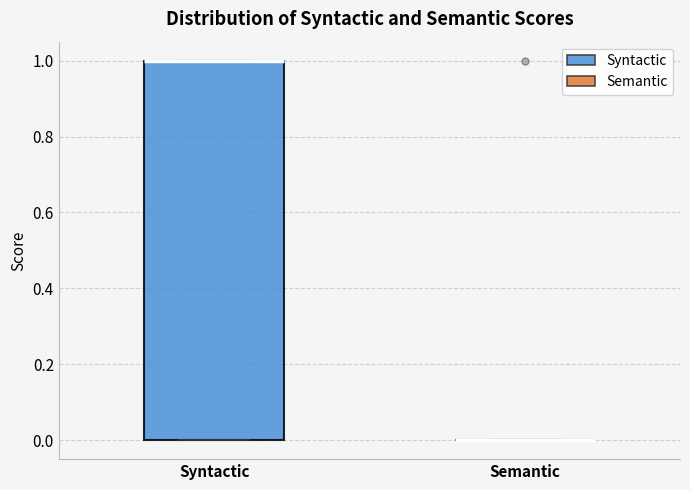

Reading left to right, transcribe this box plot: for each box, give where its median line is, the range the box spans, and where its two whiskers end, as read against the y-axis. The values are not printed on the chart, so give them approximately, as read against the axis.

Syntactic: median 1 (drawn on the box's upper edge), box 0 to 1, whiskers 0 to 1
Semantic: box collapsed to a line at 0, whiskers 0 to 0